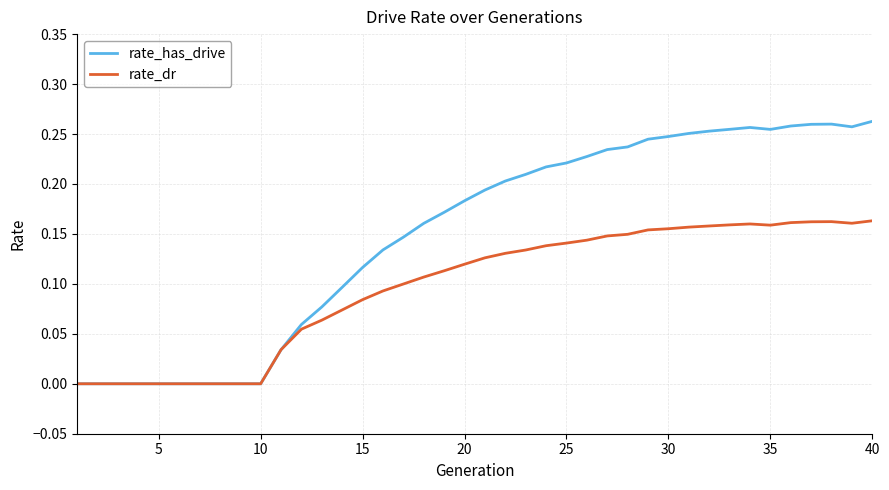

Which series has the largest total across all categories?

rate_has_drive